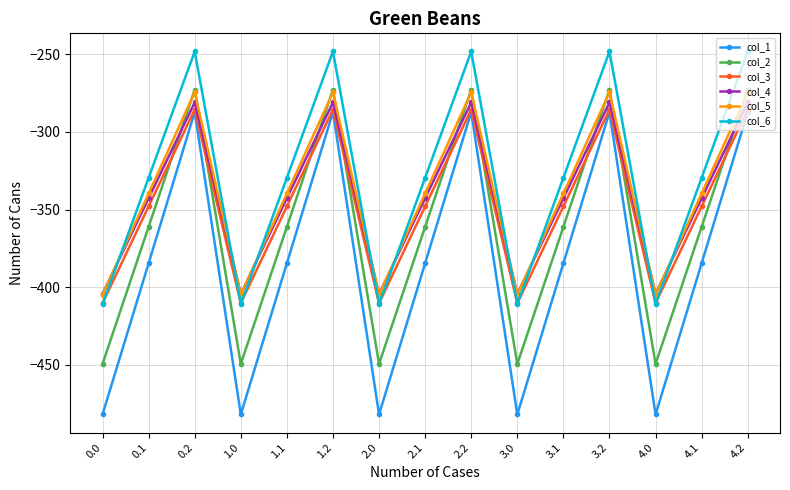

Is the value of col_6 at 0.1 greater than the value of col_4 at 4.0?

Yes